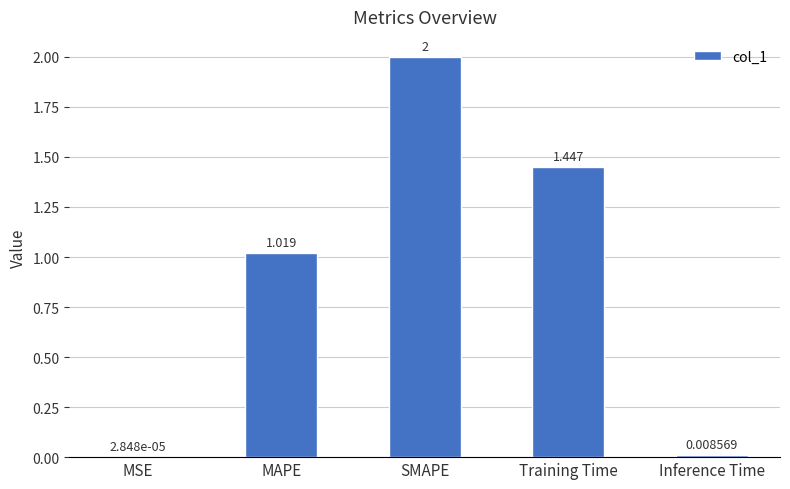

Which category has the highest value across all series?

SMAPE